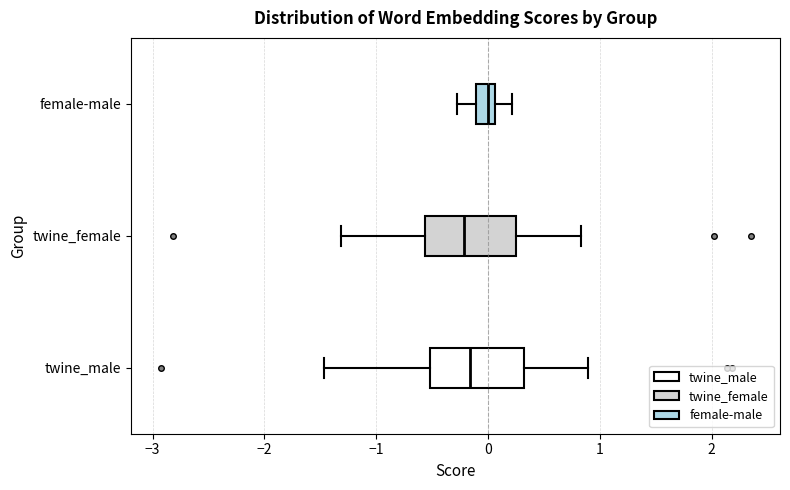

Which box's median line is the furthest to the right?

female-male